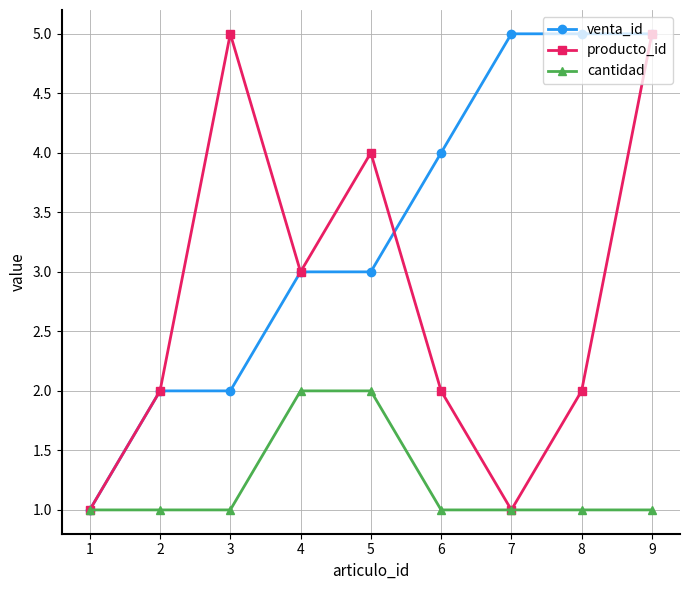

Rank the series by their average value, from highest to lowest.

venta_id, producto_id, cantidad